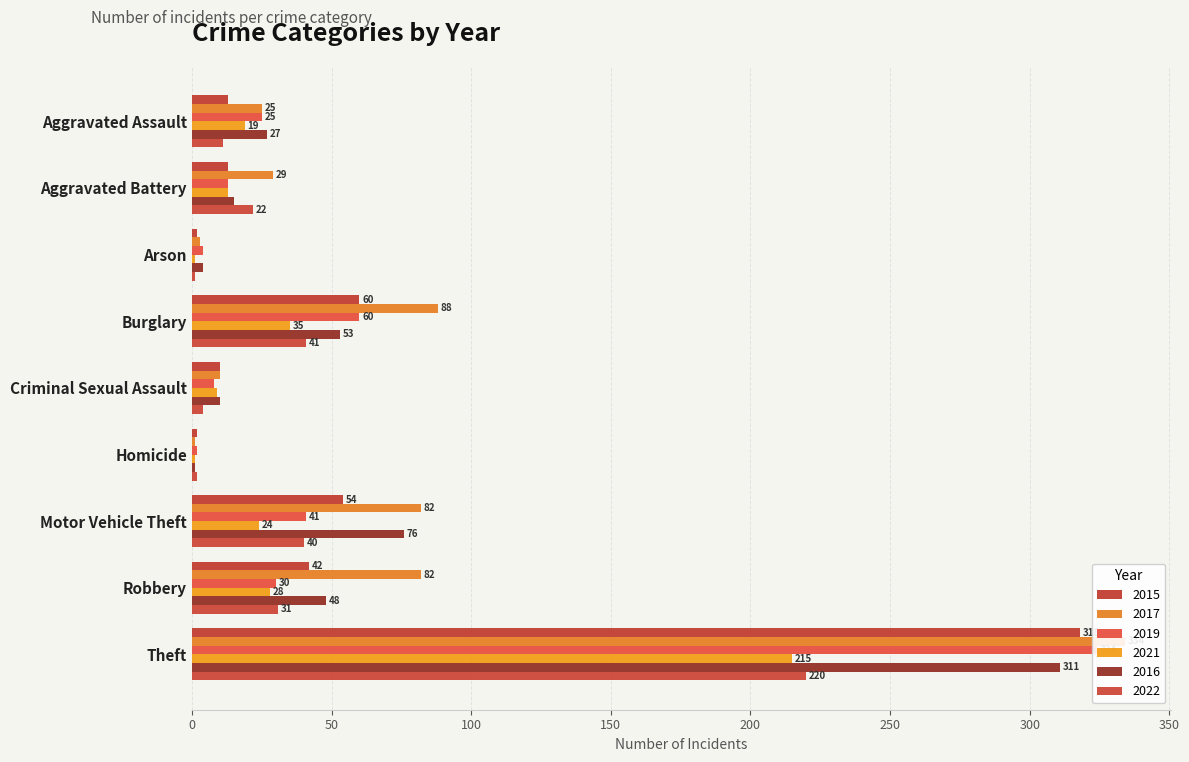

Which has a higher value, Criminal Sexual Assault or Burglary?

Burglary